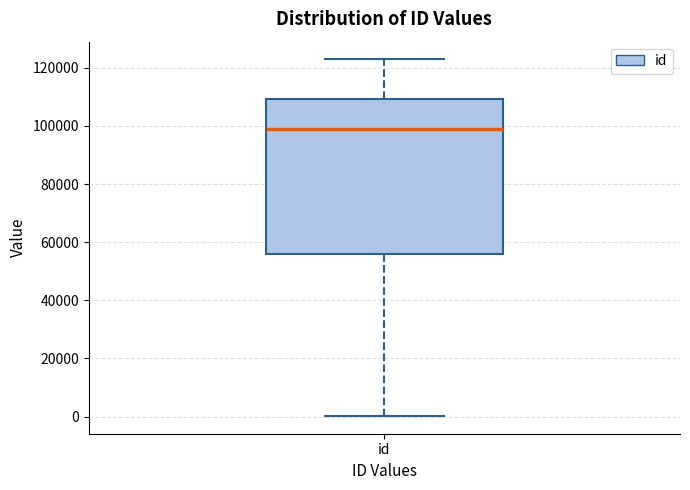

Where does the upper whisker of the box for id end on the y-axis? The values are not printed on the chart, so give them approximately, as read against the axis.

122000